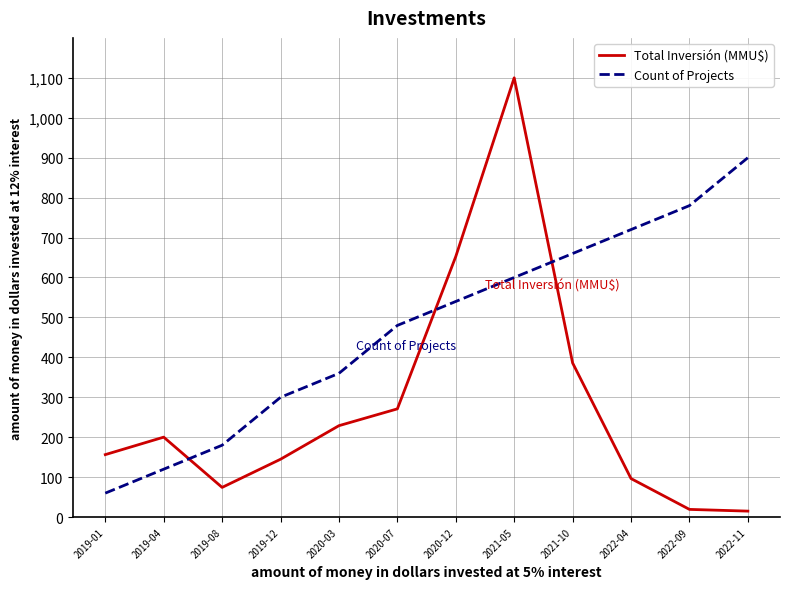

True or false: Count of Projects has a value of 37.7 at 2019-04.

False